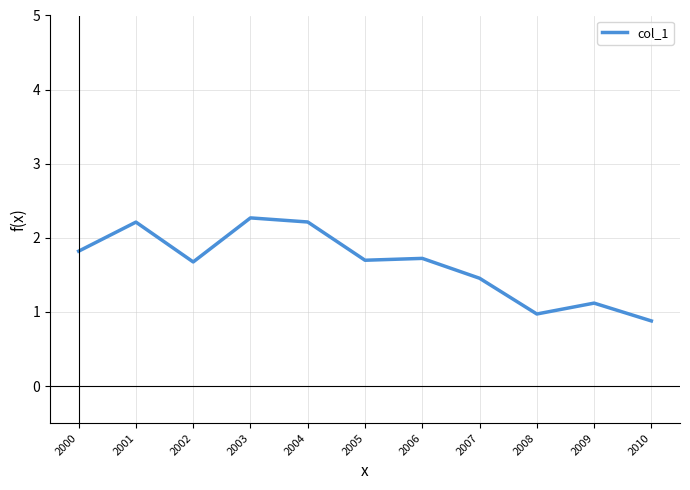

What is the maximum value shown in the chart?

2.3